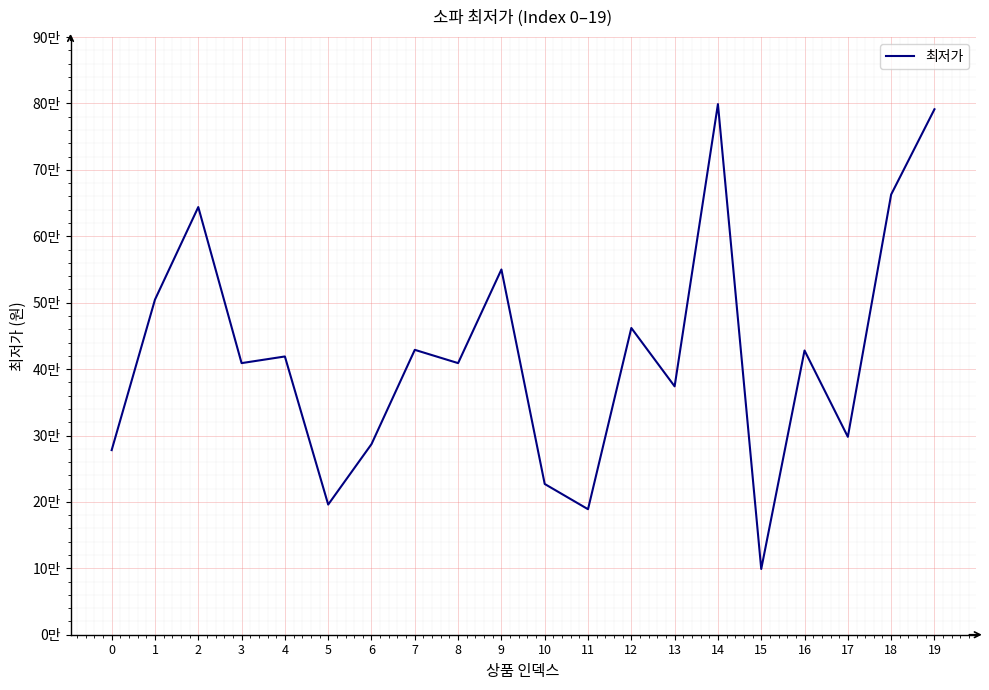

List the labels in order of value, smallest first.

15, 11, 5, 10, 0, 6, 17, 13, 3, 8, 4, 16, 7, 12, 1, 9, 2, 18, 19, 14